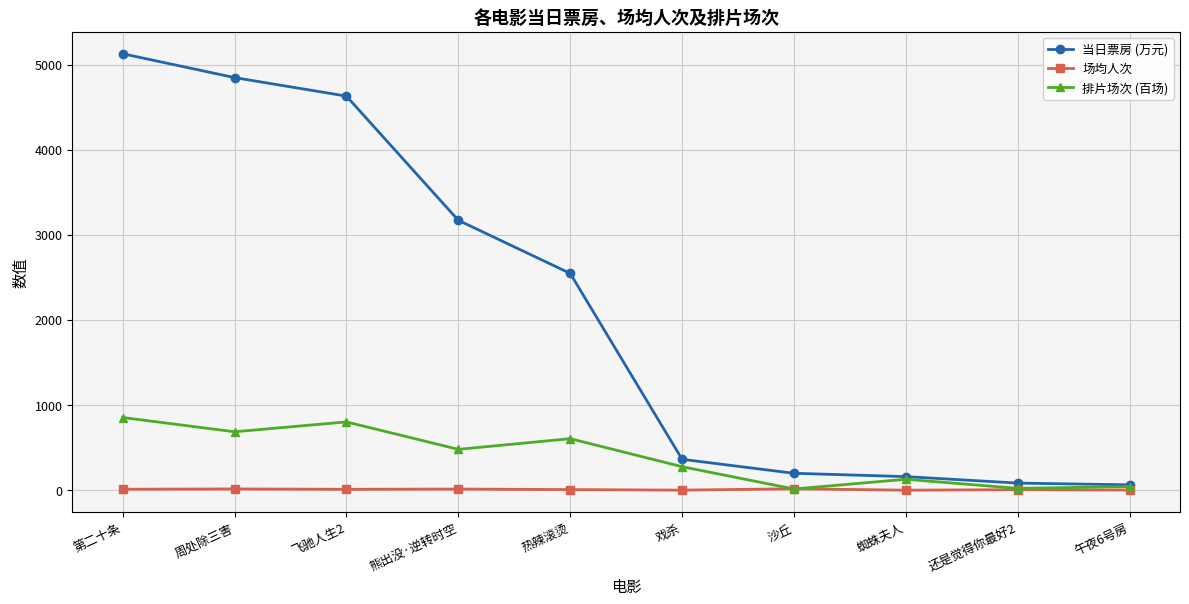

List the series in order of their peak value, highest first.

当日票房 (万元), 排片场次 (百场), 场均人次